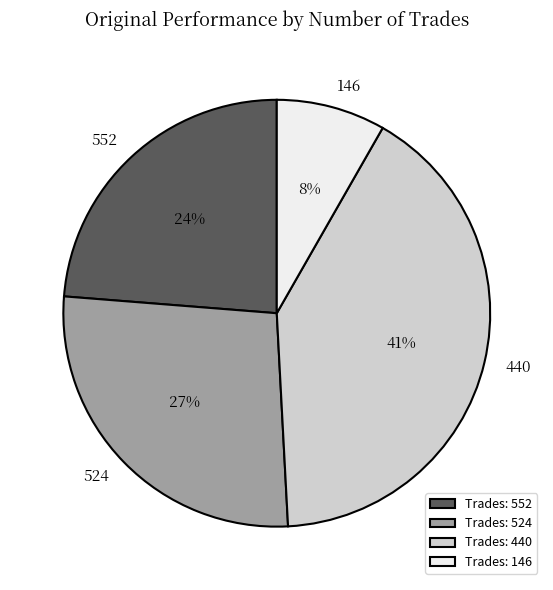

Is the sum of 440 and 146 greater than half?

No